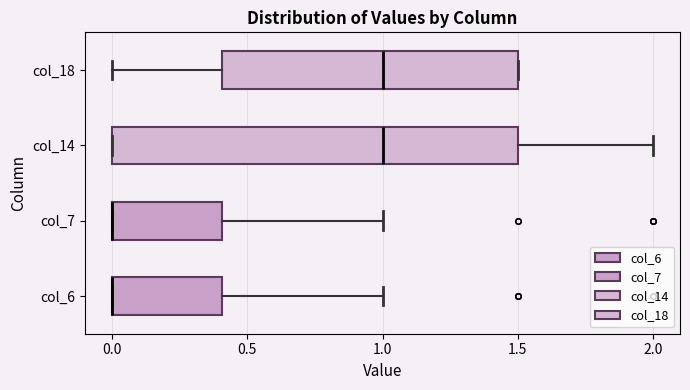

Reading bottom to top, read every box against the x-axis: the position of its median line, the range the box covers, and the ends of its whiskers. The values are not printed on the chart, so give them approximately, as read against the axis.

col_6: median 0.0 (drawn on the box's left edge), box 0.0 to 0.4, whiskers 0.0 to 1.0
col_7: median 0.0 (drawn on the box's left edge), box 0.0 to 0.4, whiskers 0.0 to 1.0
col_14: median 1.0, box 0.0 to 1.5, whiskers 0.0 to 2.0
col_18: median 1.0, box 0.4 to 1.5, whiskers 0.0 to 1.5